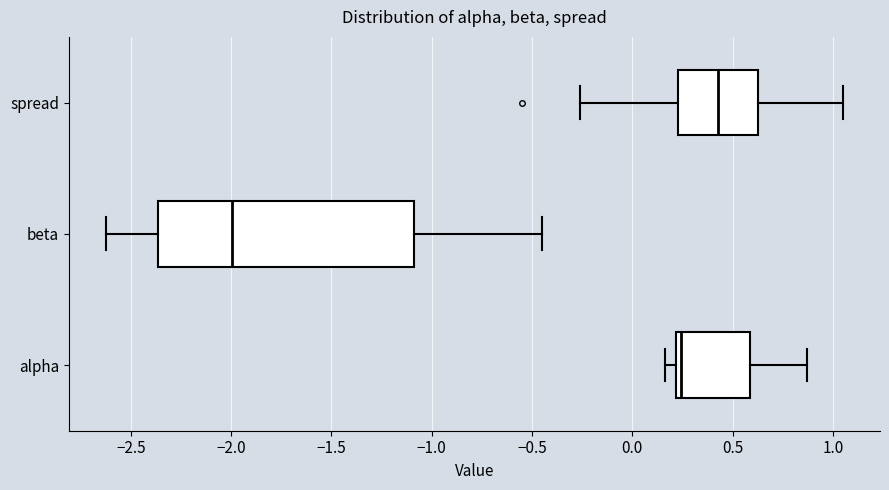

Where is the right edge of the box for spread on the x-axis? The values are not printed on the chart, so give them approximately, as read against the axis.

0.65